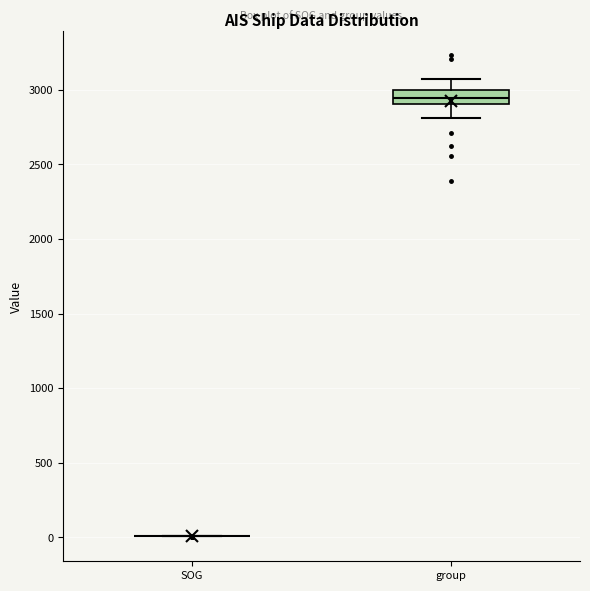

Reading left to right, read every box against the y-axis: the position of its median line, the range the box covers, and the ends of its whiskers. The values are not printed on the chart, so give them approximately, as read against the axis.

SOG: box collapsed to a line at 0, whiskers 0 to 0
group: median 2950, box 2900 to 3000, whiskers 2800 to 3050